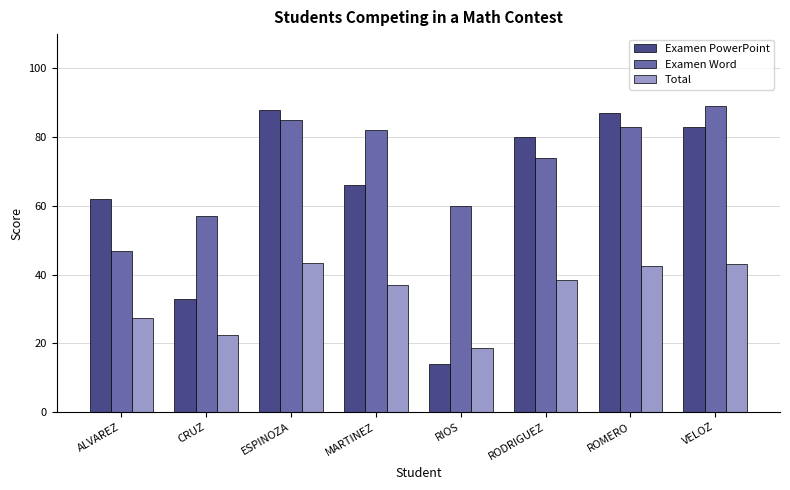

What is the total value across all series at MARTINEZ?

185.0